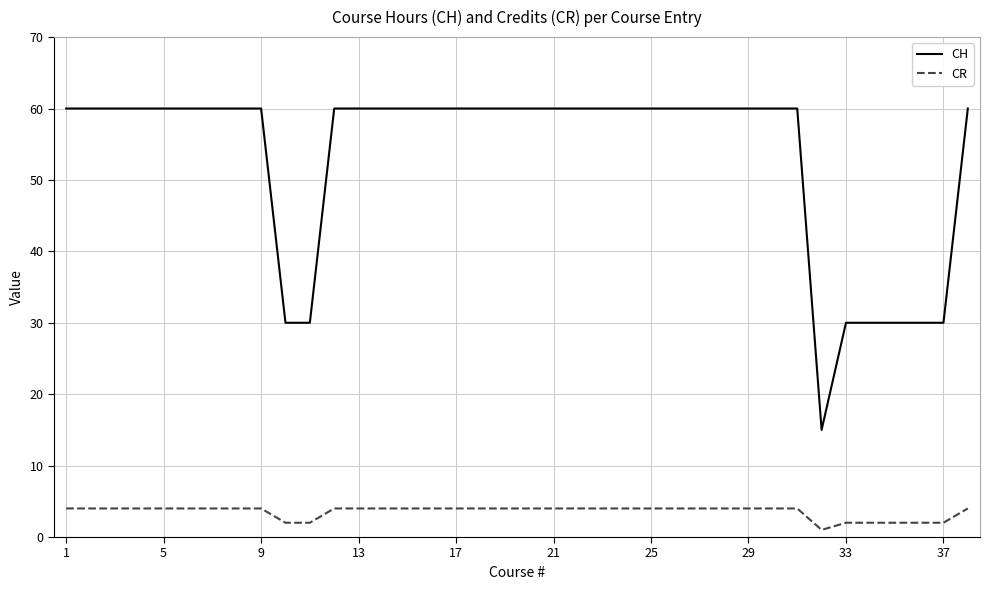

Which series has the largest total across all categories?

CH